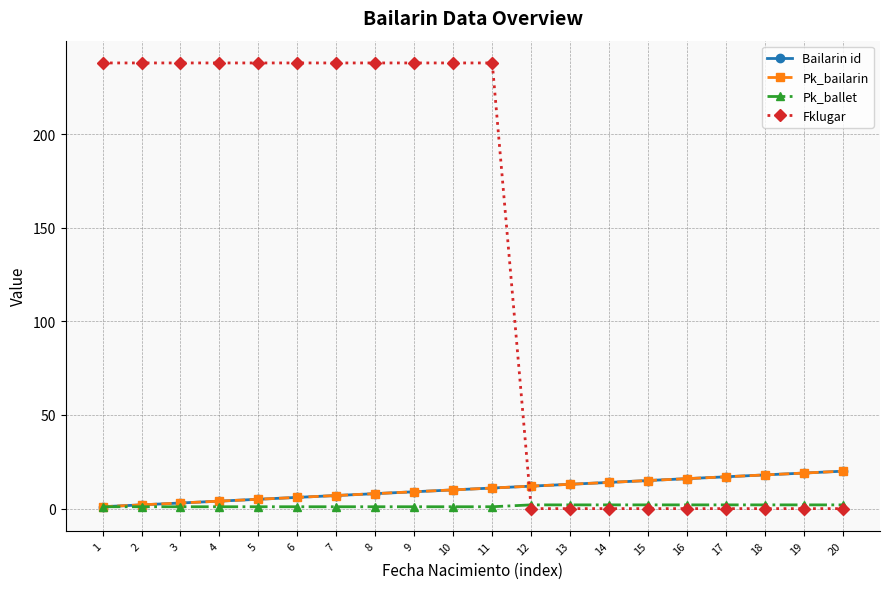

Count the Pk_ballet values in the range 1 to 2.

20